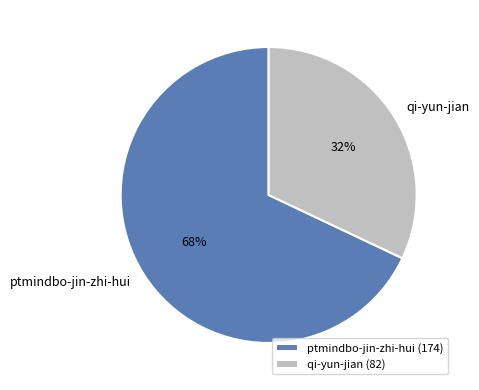

Rank the categories by value from lowest to highest.

qi-yun-jian, ptmindbo-jin-zhi-hui